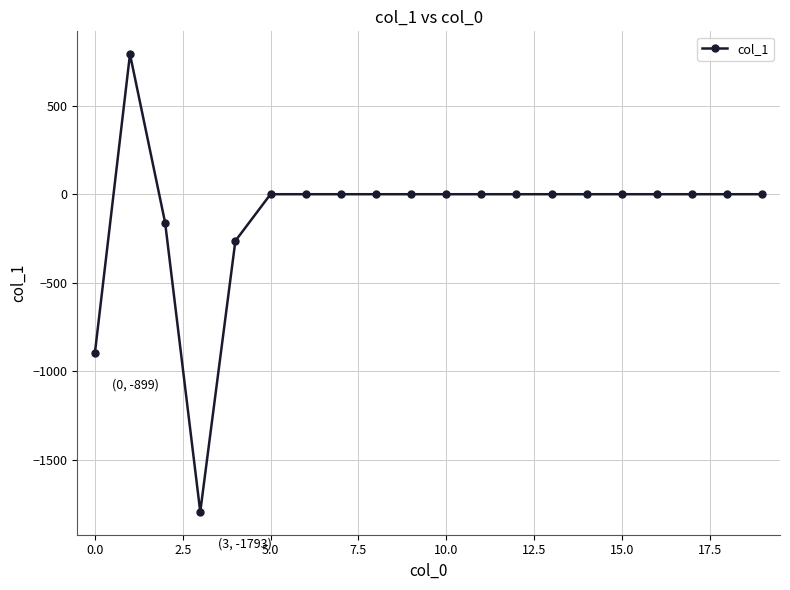

True or false: the data has more than 0 interior local peaks.

True